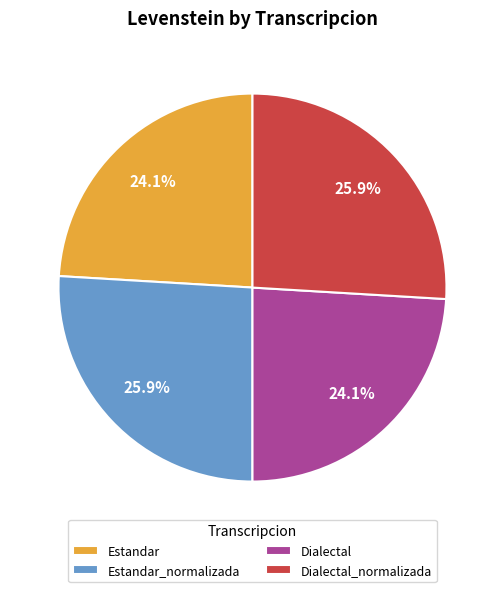

Between Estandar_normalizada and Dialectal, which is larger?

Estandar_normalizada